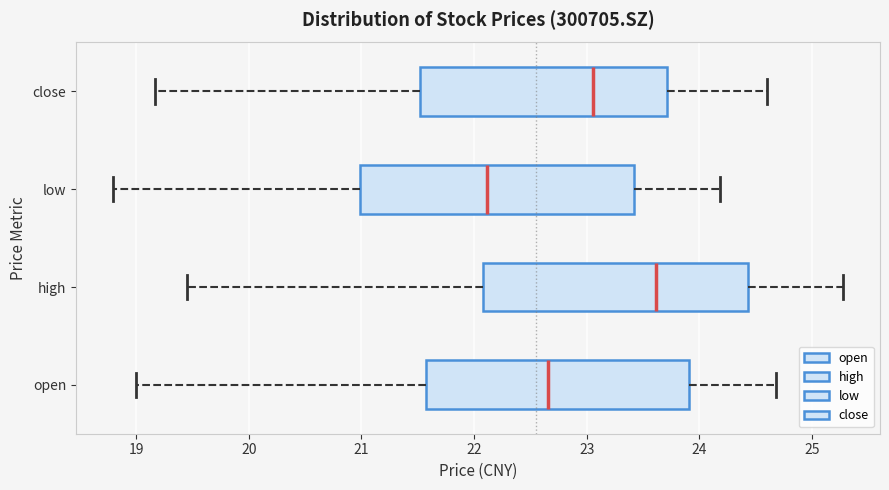

Which box has the furthest to the right median line?

high